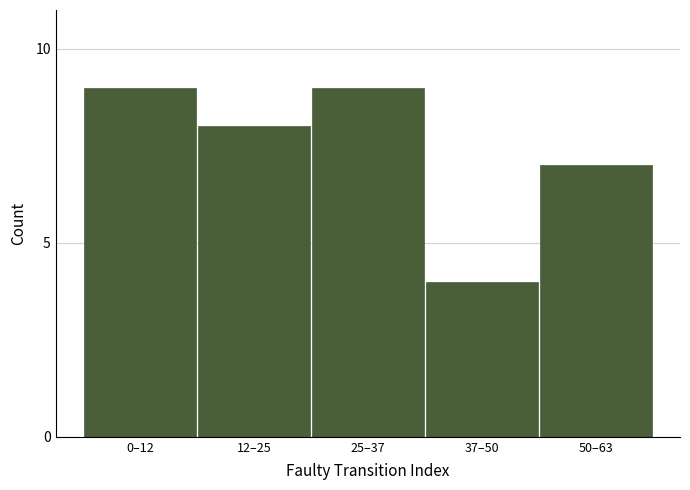

Reading left to right, list all the values displayed in this chart.

0–12=9	12–25=8	25–37=9	37–50=4	50–63=7